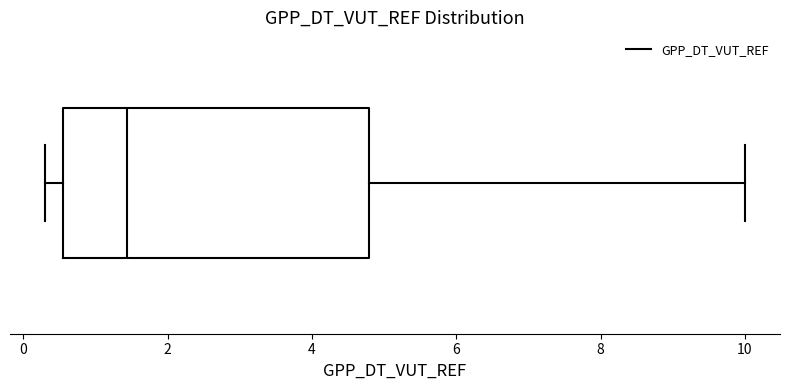

Where is the left edge of the box on the x-axis? The values are not printed on the chart, so give them approximately, as read against the axis.

0.6